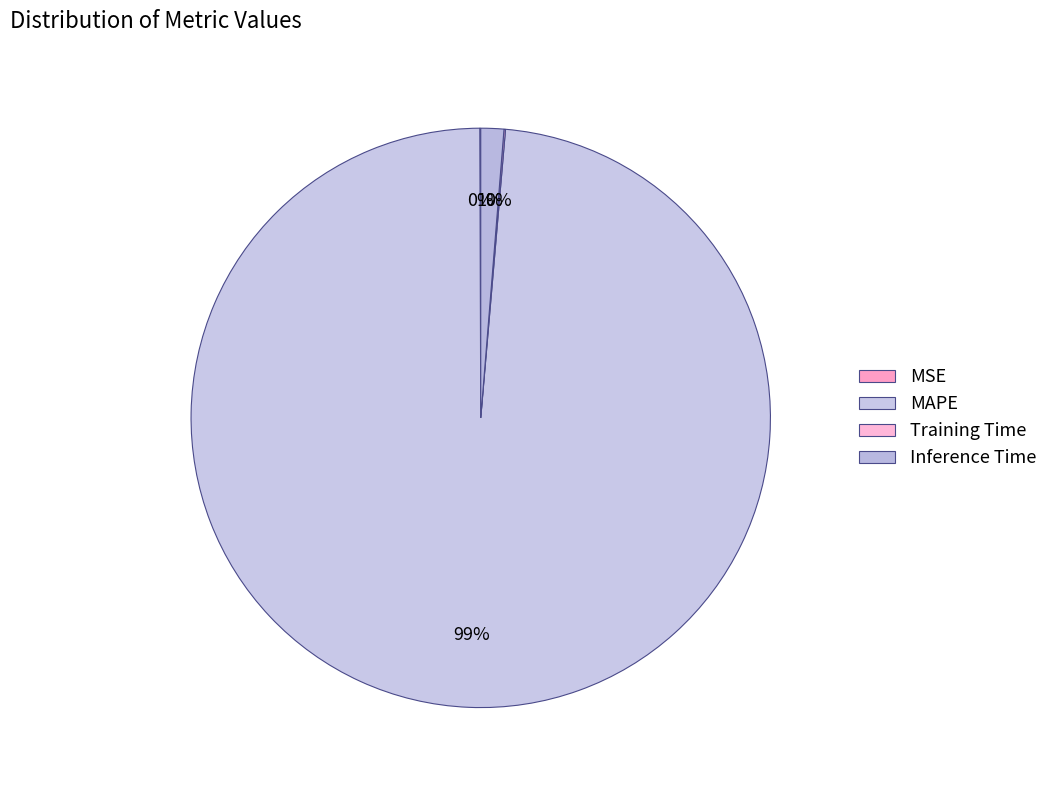

Combined, do MAPE and Inference Time account for over 50%?

Yes